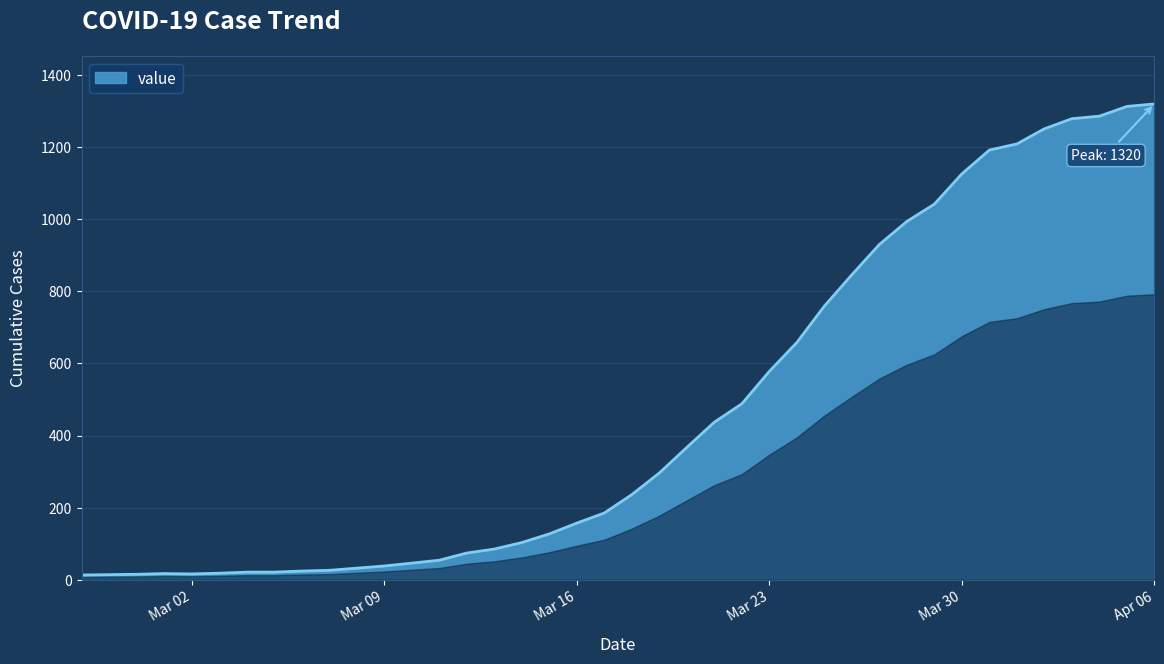

What is the average value?

467